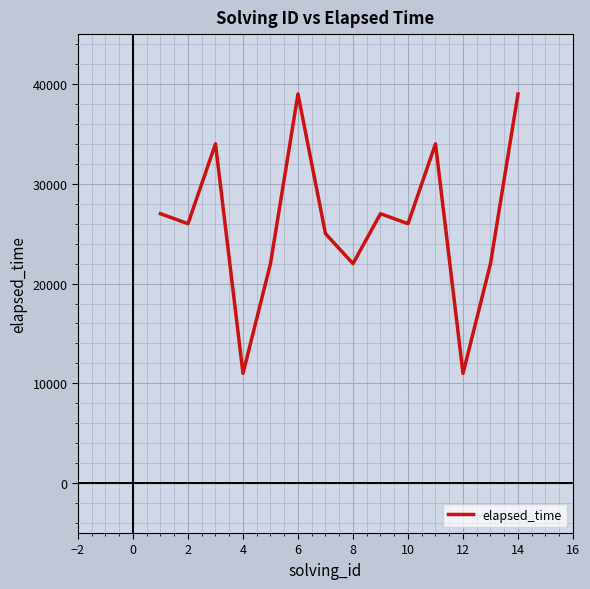

What is the difference between the maximum and minimum values?

28000